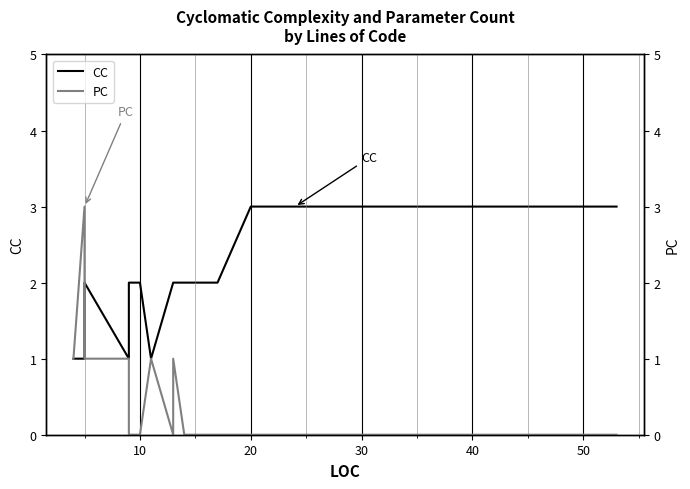

In PC, how many points are higher than both neighbors (excluding endpoints)?

3